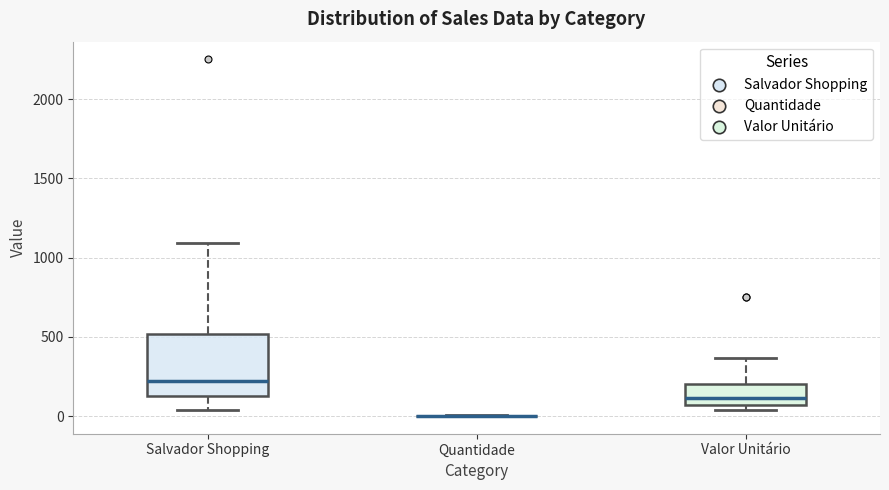

Reading left to right, transcribe this box plot: for each box, give where its median line is, the range the box spans, and where its two whiskers end, as read against the y-axis. The values are not printed on the chart, so give them approximately, as read against the axis.

Salvador Shopping: median 200, box 150 to 500, whiskers 50 to 1100
Quantidade: box collapsed to a line at 0, whiskers 0 to 0
Valor Unitário: median 100, box 50 to 200, whiskers 50 (just below the box's lower edge) to 350